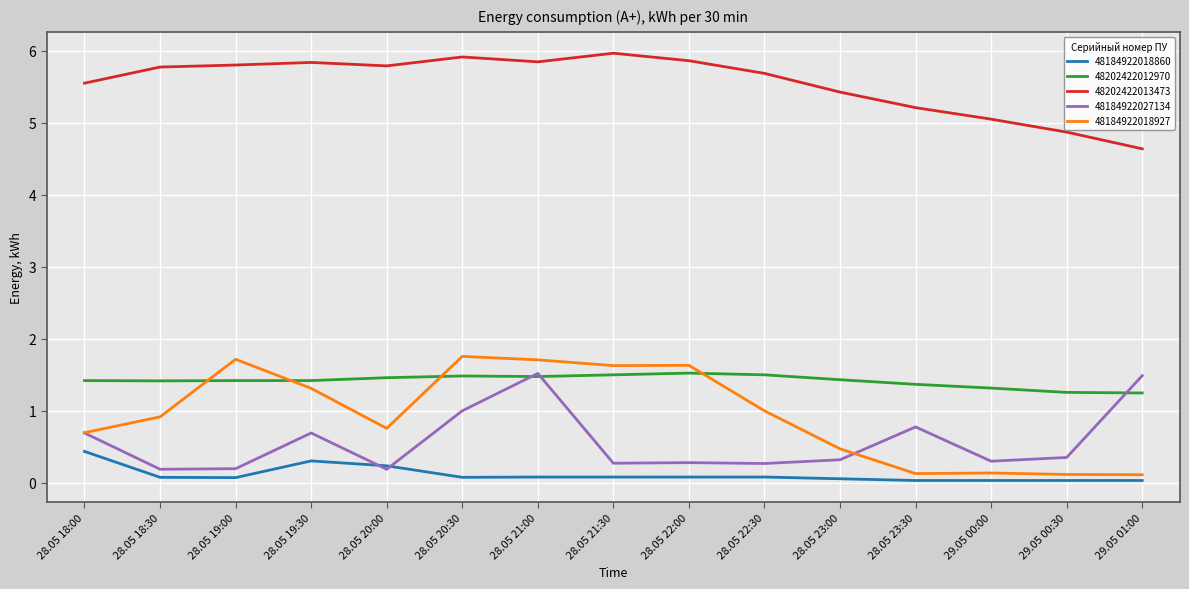

True or false: 48184922018860 and 48202422013473 cross at least once.

False